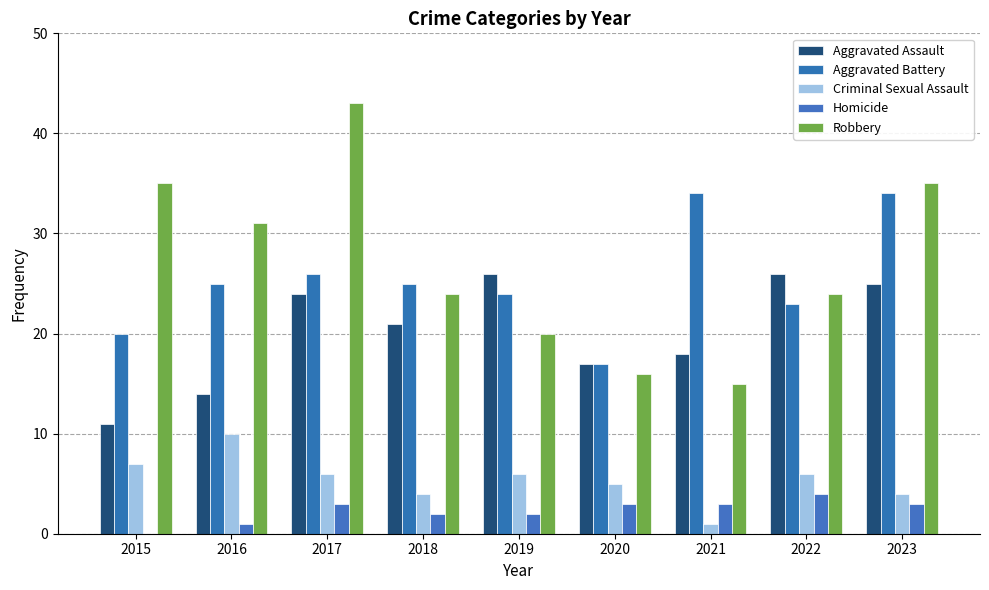

What is the spread (max minus min) of values at 2016?

30